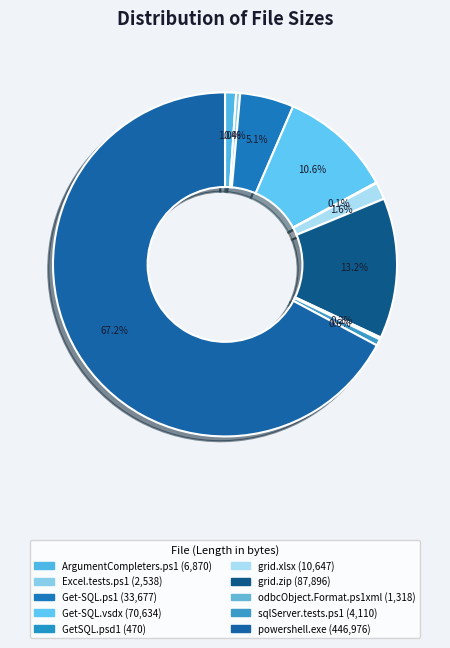

True or false: sqlServer.tests.ps1 accounts for 11% of the total.

False